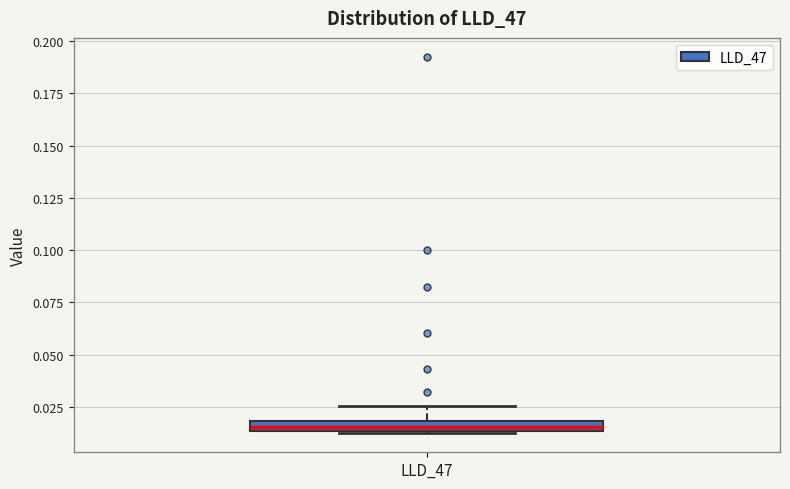

Where does the upper whisker of the box for LLD_47 end on the y-axis? The values are not printed on the chart, so give them approximately, as read against the axis.

0.025